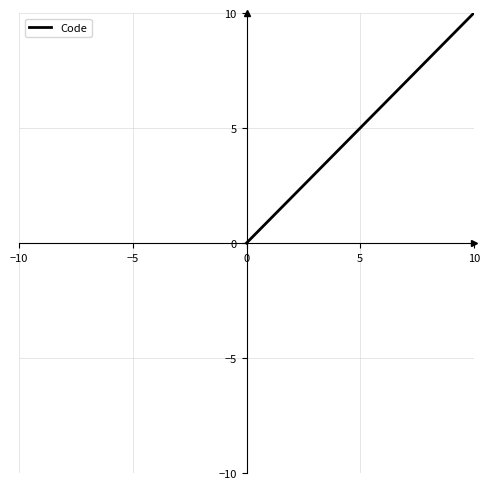

The chart shows a value of 5 at 5. True or false?

False